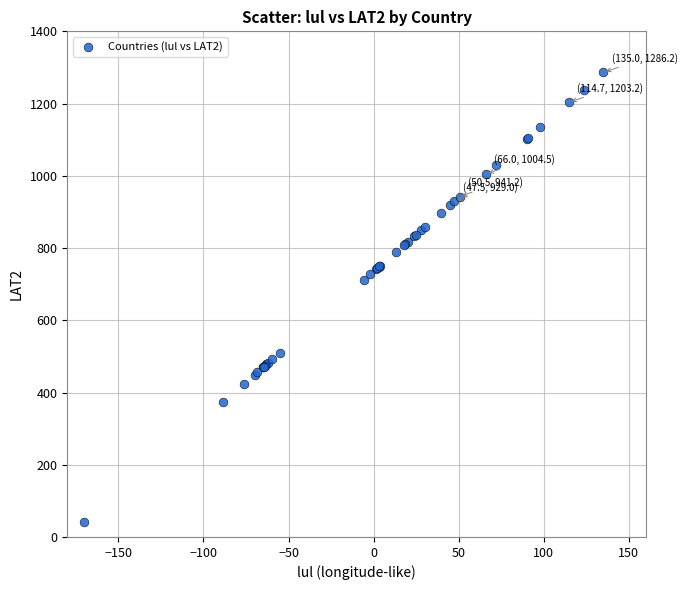

What Y value in the scatter plot is closest to 663?

711.7